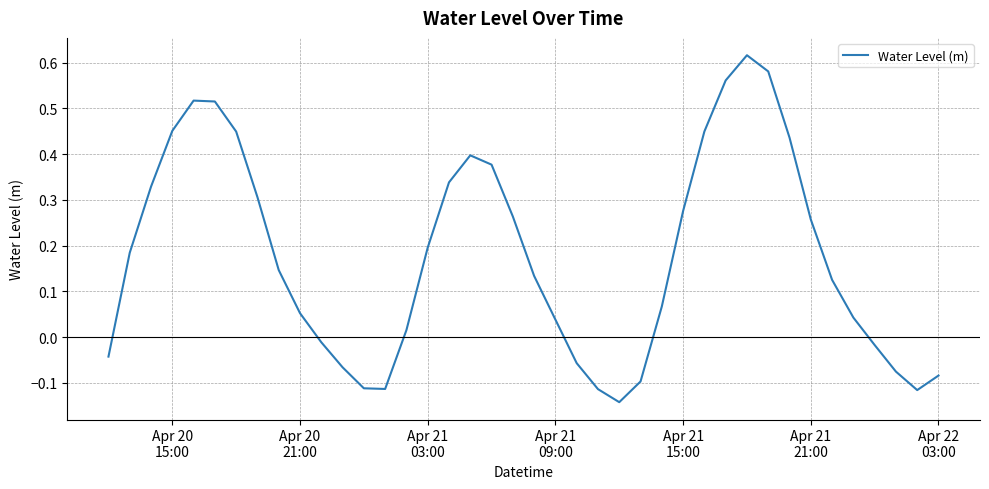

Does the chart display data point markers on the line(s)?

No